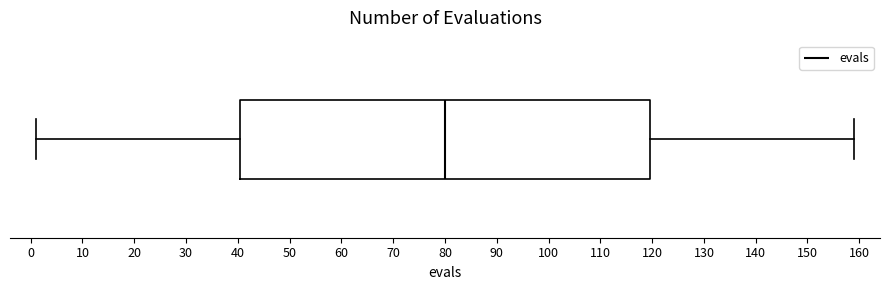

Read this box plot against the x-axis: the position of the median line, the range covered by the box, and the ends of both whiskers. The values are not printed on the chart, so give them approximately, as read against the axis.

median 80, box 41 to 120, whiskers 1 to 159